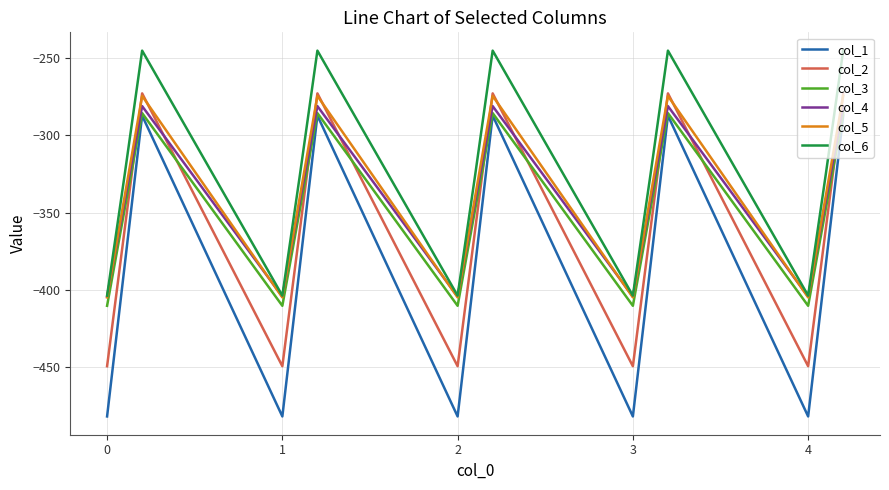

What is the smallest value displayed?

-482.0